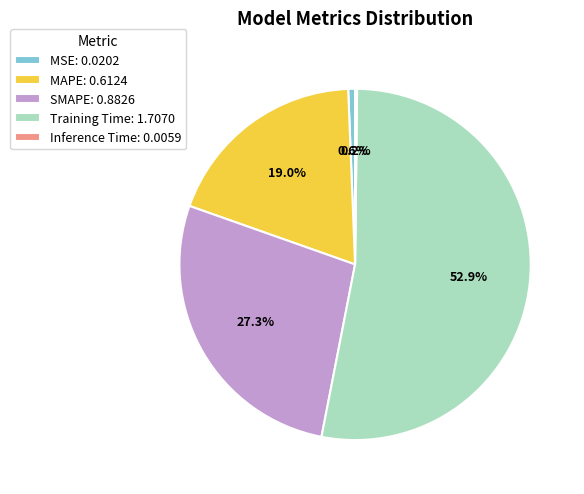

Between MAPE: 0.6124 and Training Time: 1.7070, which is larger?

Training Time: 1.7070